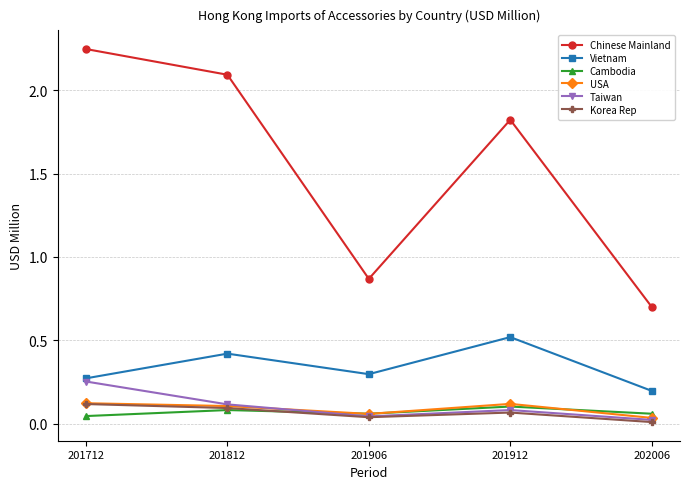

True or false: Korea Rep and Chinese Mainland cross at least once.

False